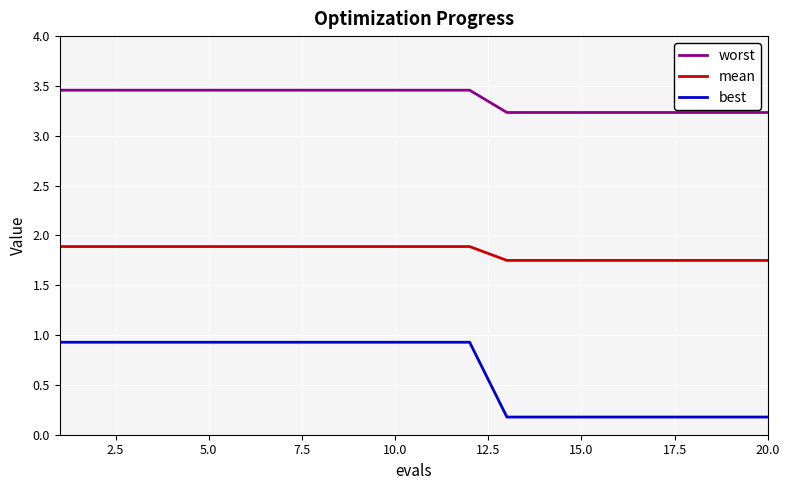

Rank the series by their maximum value, from highest to lowest.

worst, mean, best